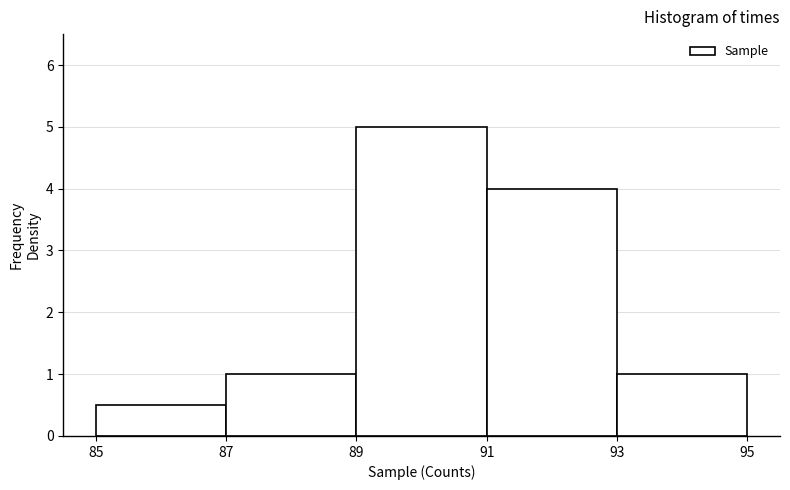

Which range on the x-axis has the tallest bar?

89 to 91